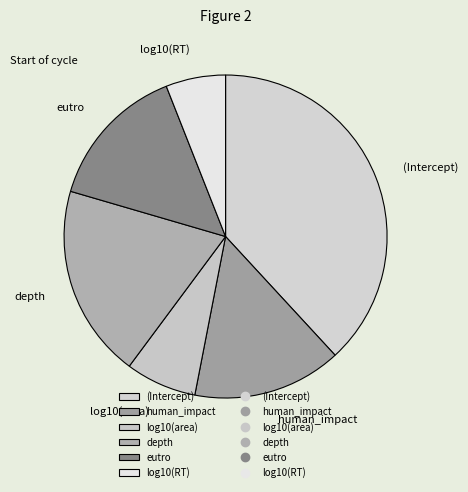

How many slices are in this pie chart?

6